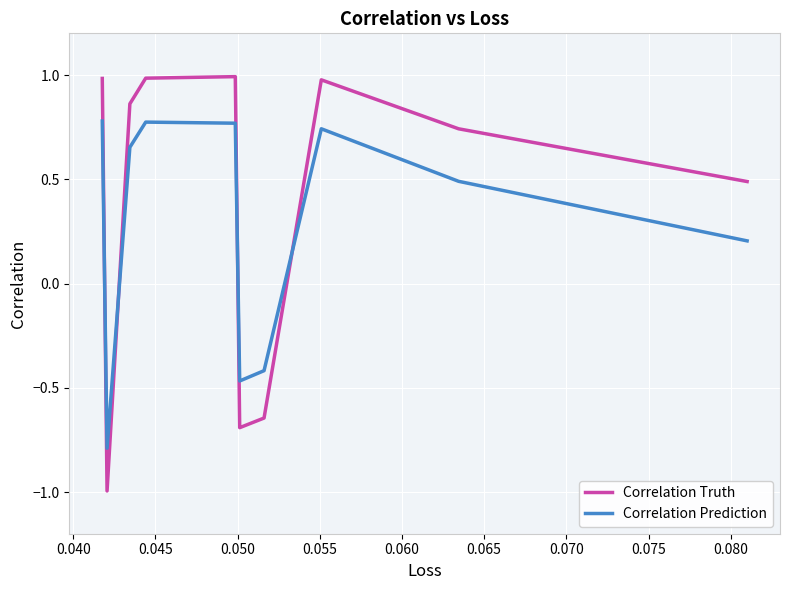

List the series in order of their overall mean, lowest first.

Correlation Prediction, Correlation Truth